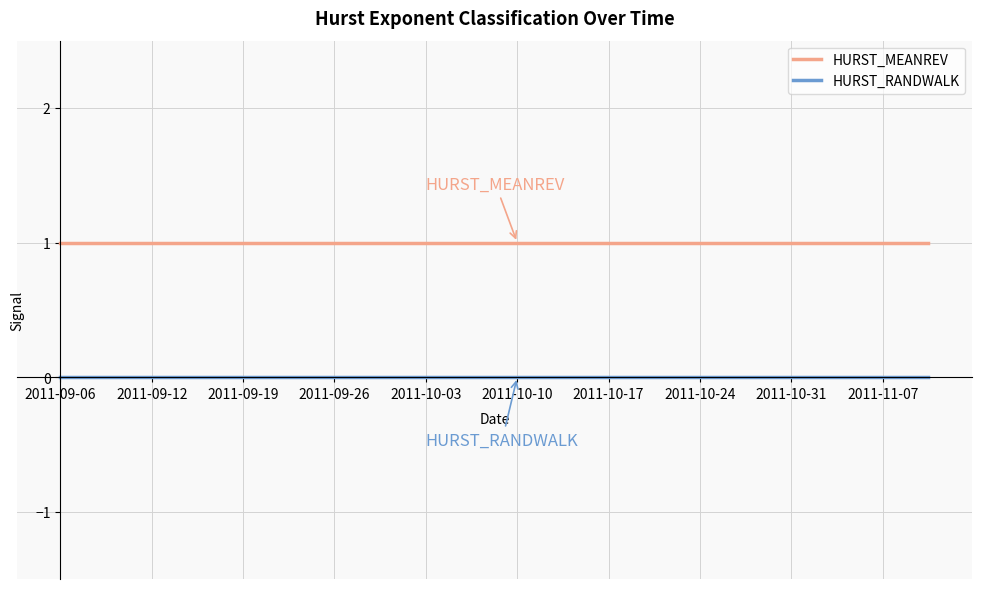

True or false: HURST_RANDWALK and HURST_MEANREV intersect in this chart.

False